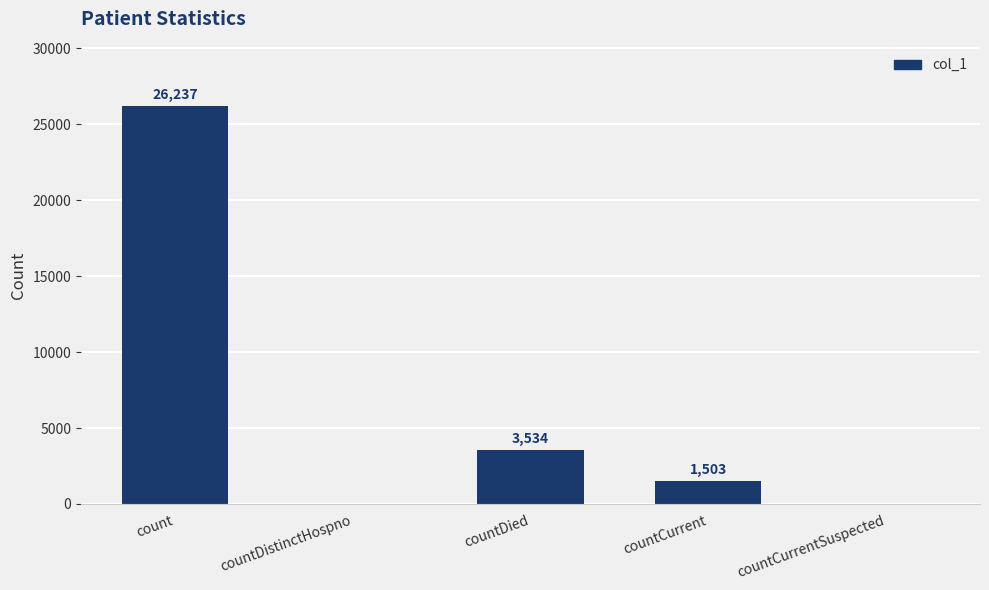

Are the bars grouped side by side (vs. stacked)?

No